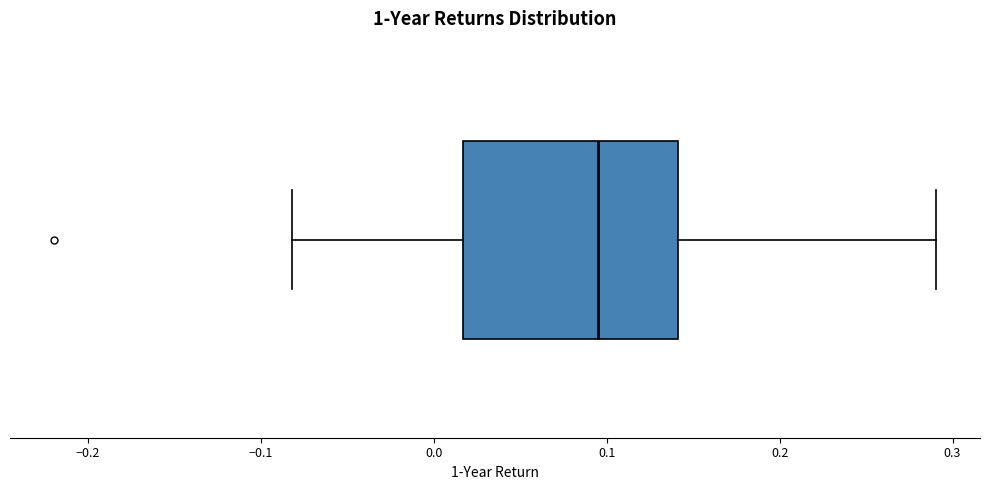

Read this box plot against the x-axis: the position of the median line, the range covered by the box, and the ends of both whiskers. The values are not printed on the chart, so give them approximately, as read against the axis.

median 0.10, box 0.02 to 0.14, whiskers -0.08 to 0.29